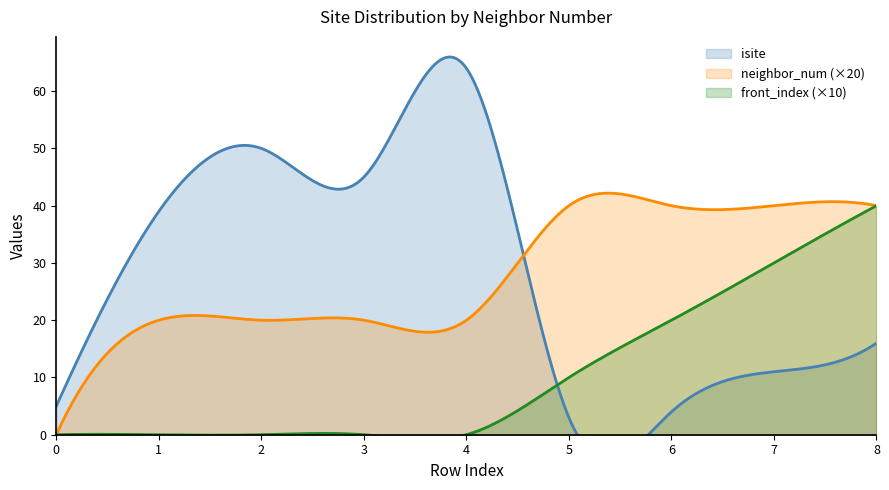

Reading left to right, list all the values displayed in this chart.

isite: 0=5	1=39	2=50	3=45	4=64	5=3	6=4	7=11	8=16
neighbor_num: 0=0	1=1	2=1	3=1	4=1	5=2	6=2	7=2	8=2
front_index: 0=0	1=0	2=0	3=0	4=0	5=1	6=2	7=3	8=4